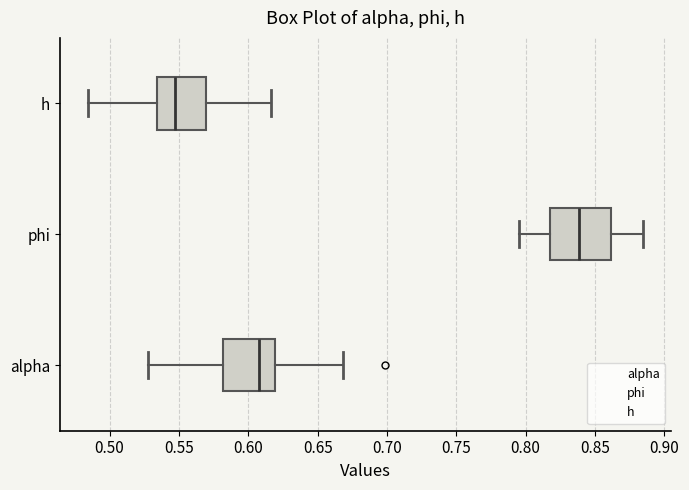

Reading bottom to top, read every box against the x-axis: the position of its median line, the range the box covers, and the ends of its whiskers. The values are not printed on the chart, so give them approximately, as read against the axis.

alpha: median 0.610, box 0.580 to 0.620, whiskers 0.525 to 0.670
phi: median 0.840, box 0.820 to 0.860, whiskers 0.795 to 0.885
h: median 0.545, box 0.535 to 0.570, whiskers 0.485 to 0.615